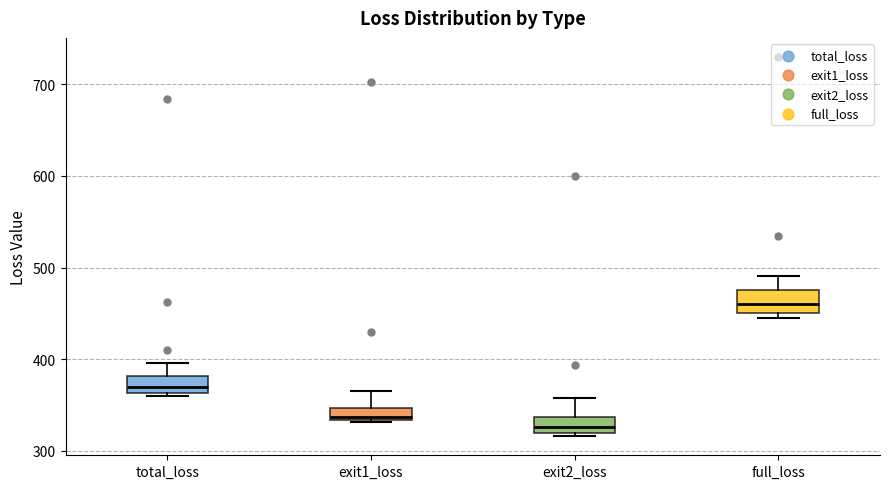

Which box's median line is the lowest?

exit2_loss